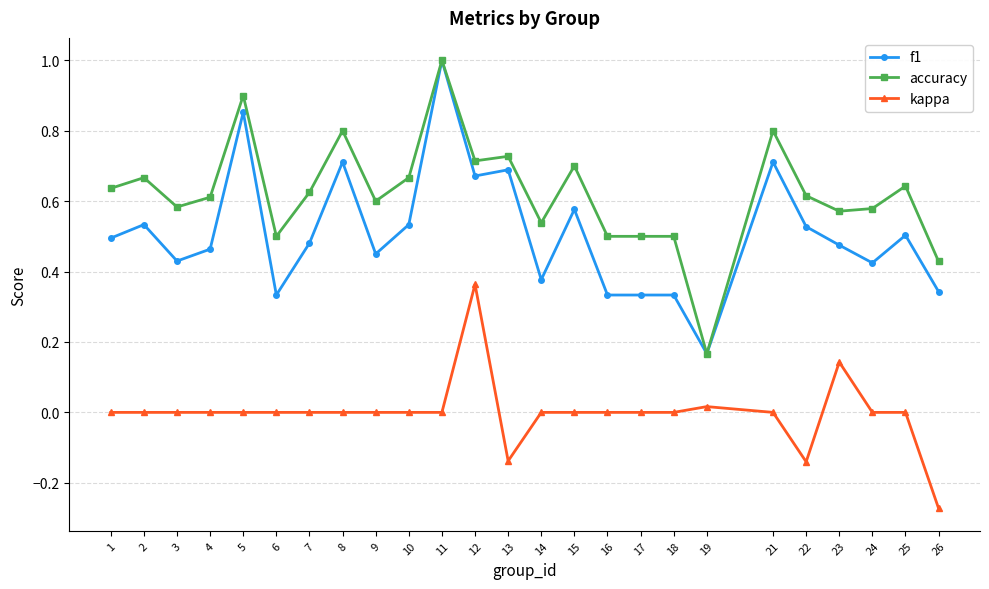

At which category is the sum across all series the highest?

11